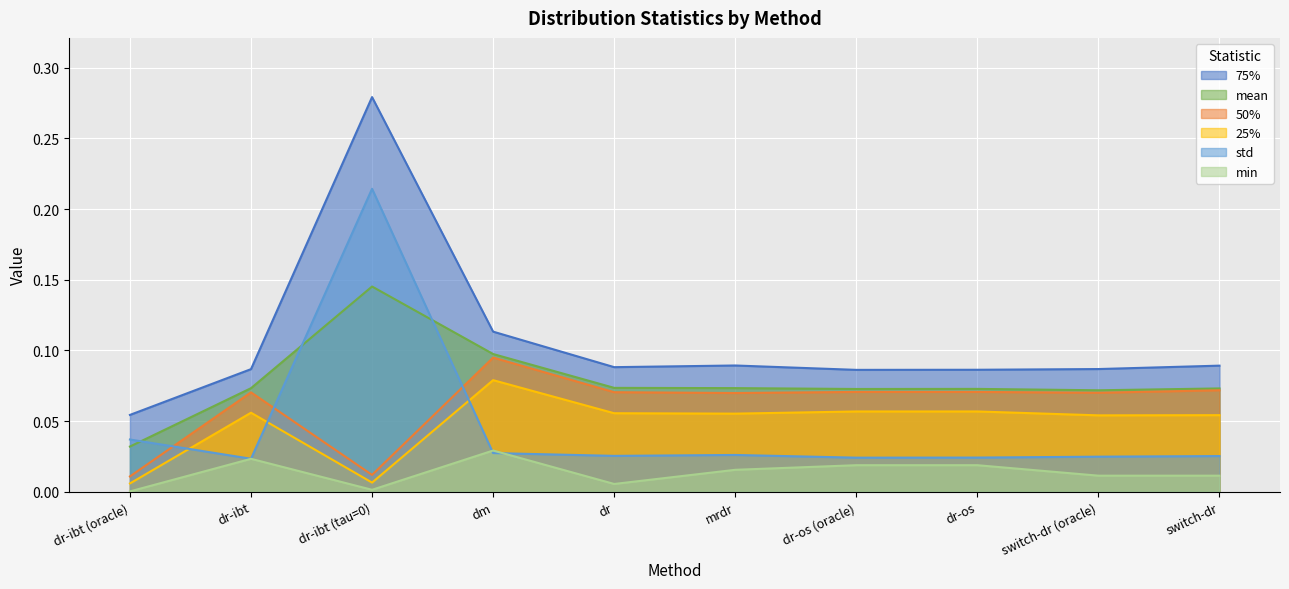

Is it true that min equals 0.0 at dr-ibt?

False